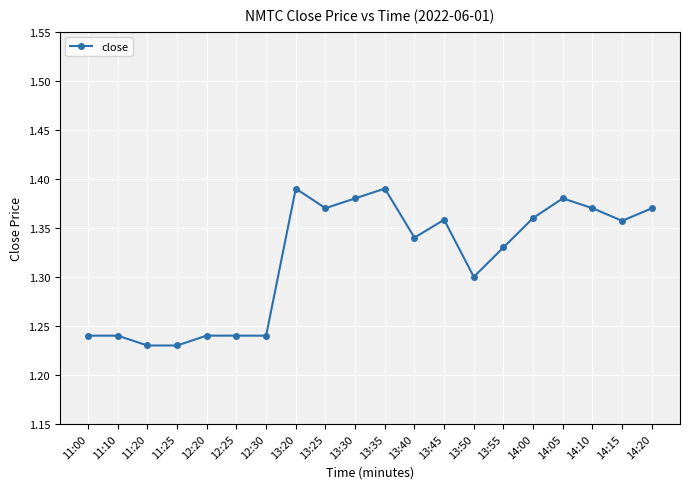

What is the sum of the values at 13:35 and 11:20?

2.6